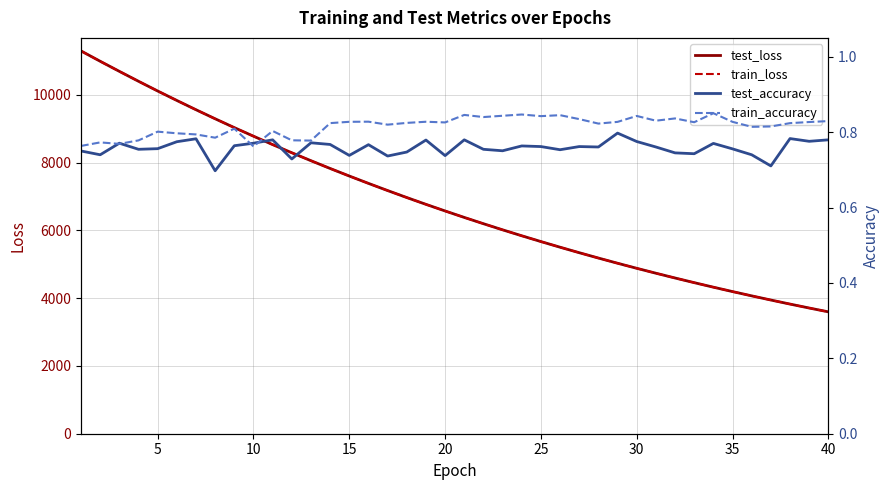

How many data points does each series have?

40